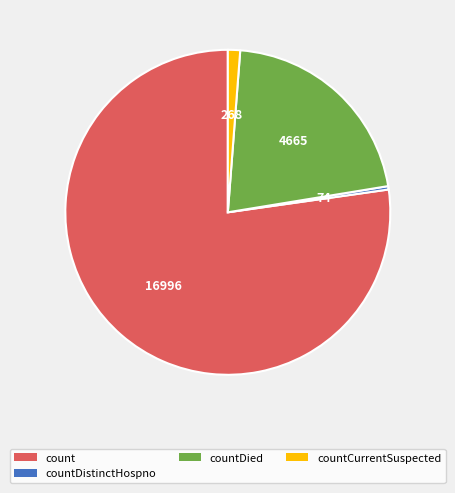

Is there a majority slice in this chart?

Yes